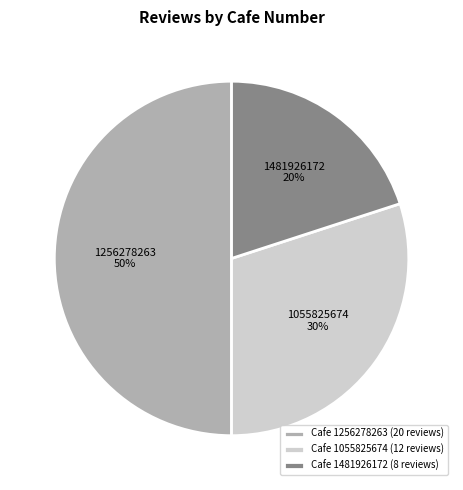

True or false: Cafe 1256278263 (20 reviews) accounts for 50% of the total.

True